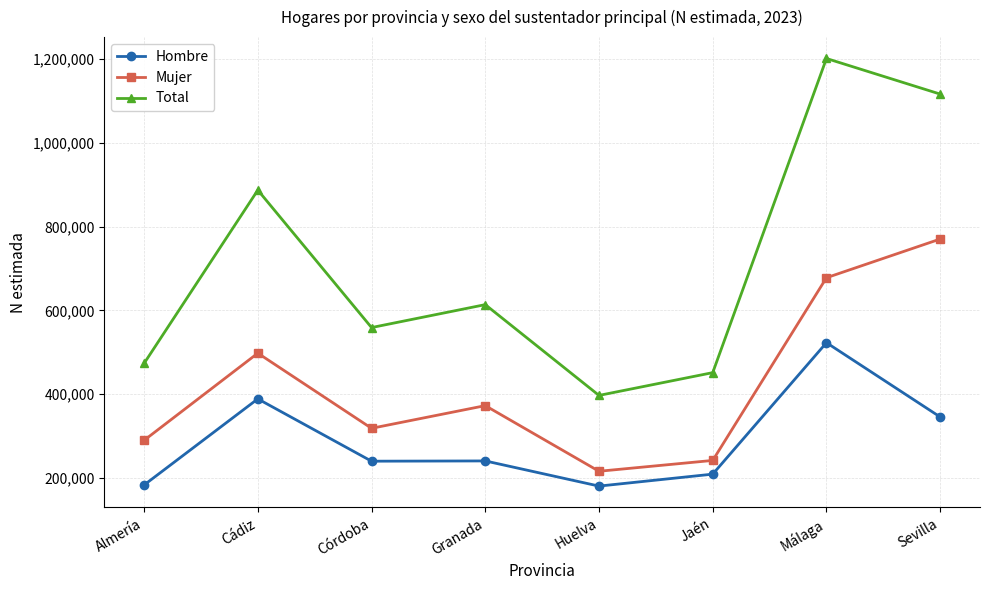

What is the approximate value of Hombre at Almería?

183501